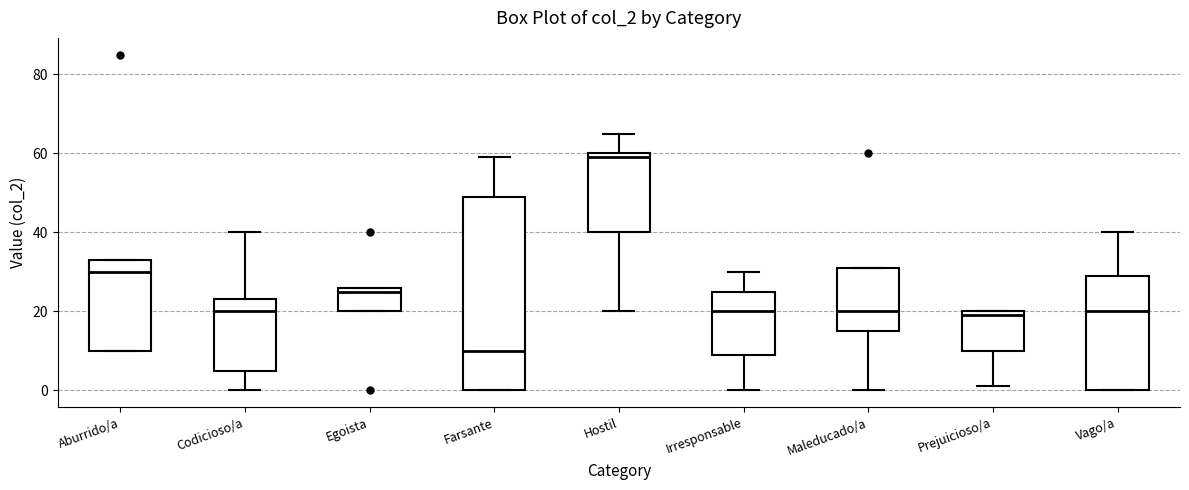

Reading left to right, transcribe this box plot: for each box, give where its median line is, the range the box spans, and where its two whiskers end, as read against the y-axis. The values are not printed on the chart, so give them approximately, as read against the axis.

Aburrido/a: median 30, box 10 to 34, whiskers 10 to 34
Codicioso/a: median 20, box 6 to 24, whiskers 0 to 40
Egoista: median 26 (just below the box's upper edge), box 20 to 26, whiskers 20 to 26
Farsante: median 10, box 0 to 50, whiskers 0 to 60
Hostil: median 60 (just below the box's upper edge), box 40 to 60, whiskers 20 to 66
Irresponsable: median 20, box 10 to 26, whiskers 0 to 30
Maleducado/a: median 20, box 16 to 32, whiskers 0 to 32
Prejuicioso/a: median 20 (just below the box's upper edge), box 10 to 20, whiskers 2 to 20
Vago/a: median 20, box 0 to 30, whiskers 0 to 40